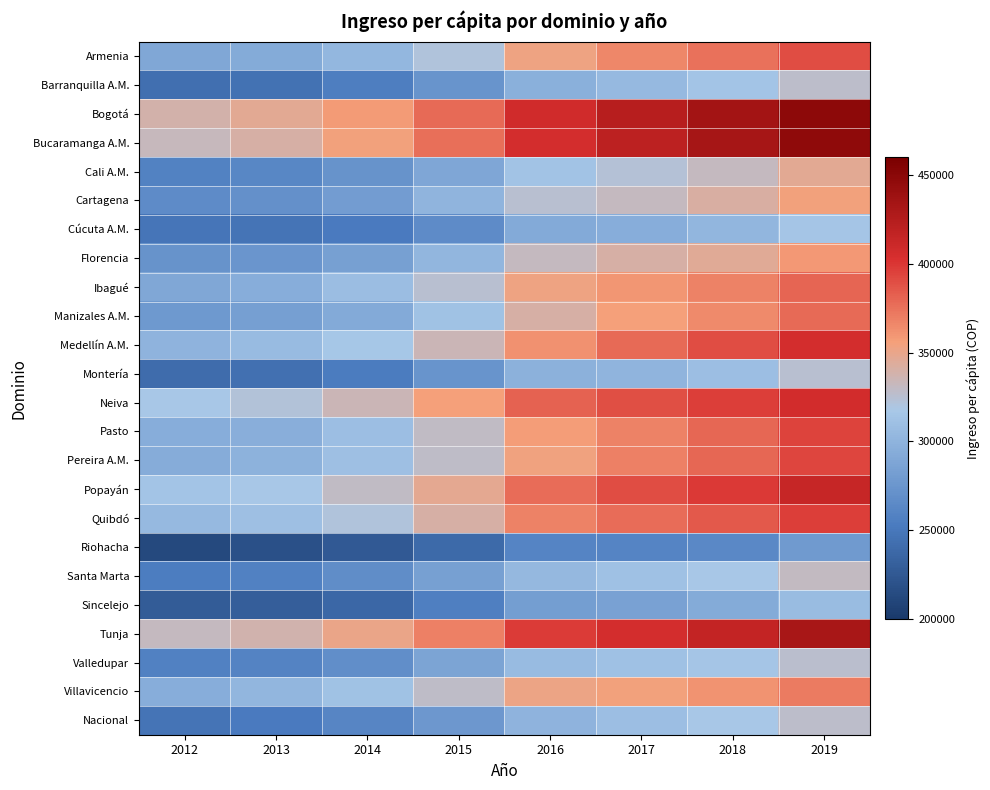

List the series in order of their peak value, lowest first.

Riohacha, Sincelejo, Cúcuta A.M., Montería, Valledupar, Barranquilla A.M., Nacional, Santa Marta, Cali A.M., Cartagena, Florencia, Villavicencio, Manizales A.M., Ibagué, Armenia, Pereira A.M., Pasto, Quibdó, Medellín A.M., Neiva, Popayán, Tunja, Bucaramanga A.M., Bogotá